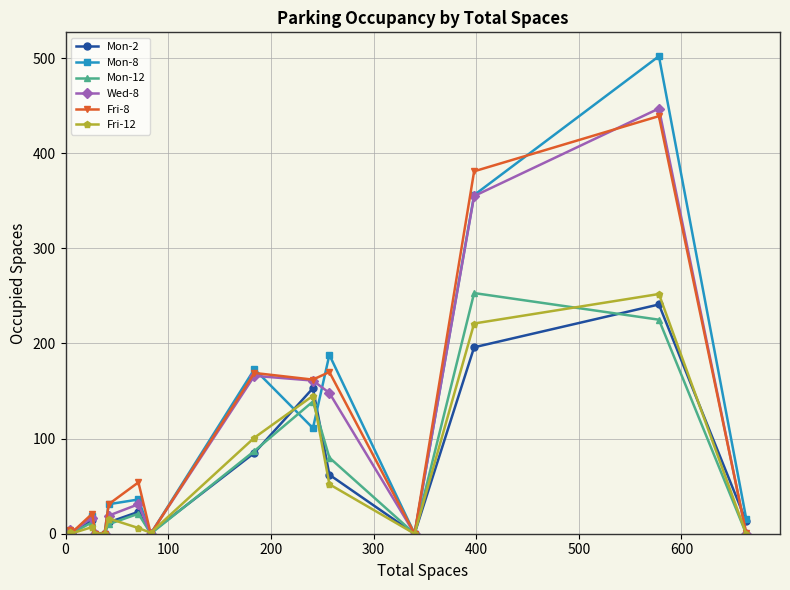

What is the greatest value displayed?

502